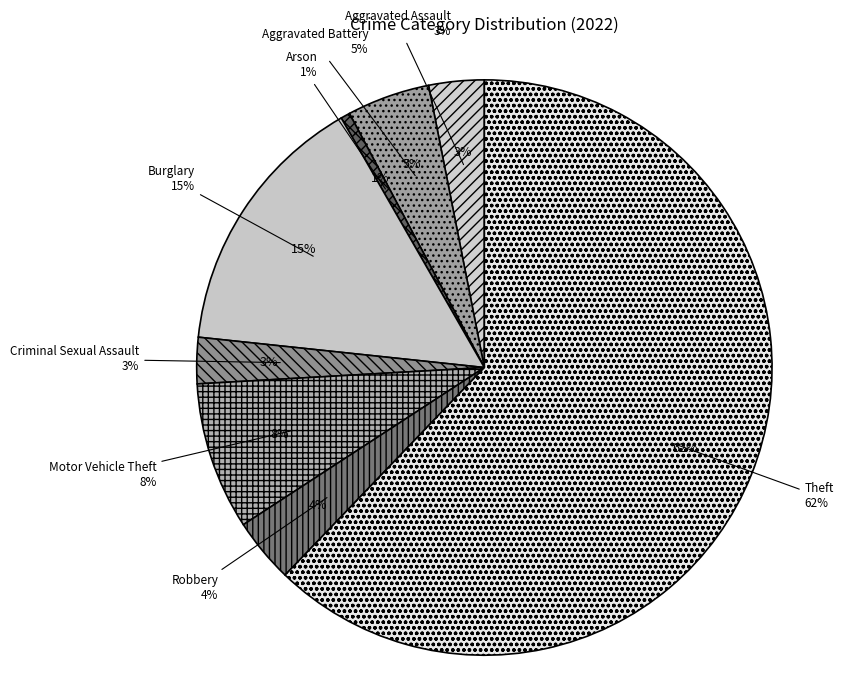

Rank the categories by value from highest to lowest.

Theft, Burglary, Motor Vehicle Theft, Aggravated Battery, Robbery, Aggravated Assault, Criminal Sexual Assault, Arson, Homicide